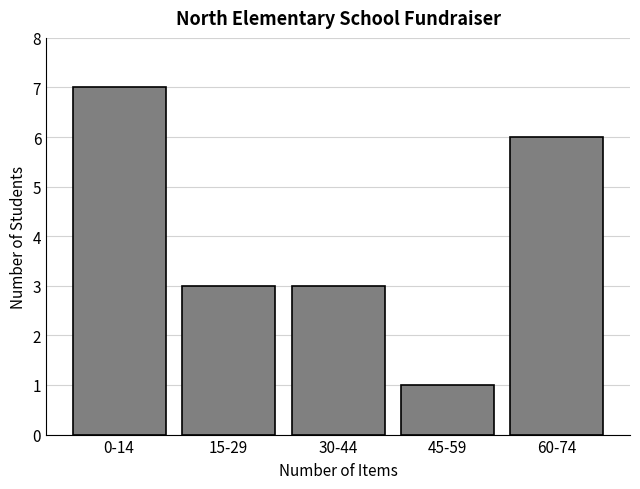

Reading left to right, list all the values displayed in this chart.

0-14=7	15-29=3	30-44=3	45-59=1	60-74=6